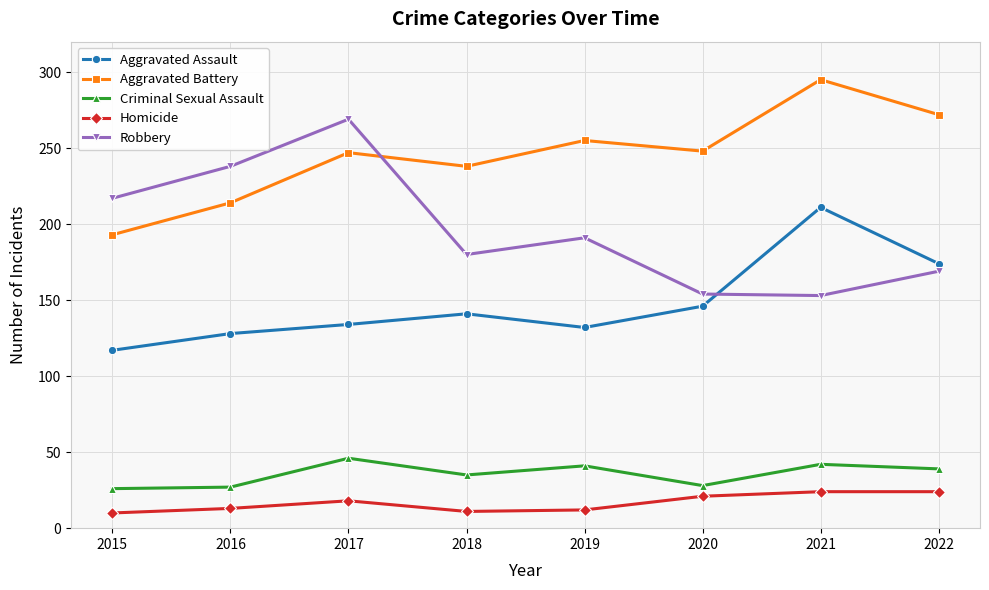

True or false: Criminal Sexual Assault and Aggravated Assault cross at least once.

False